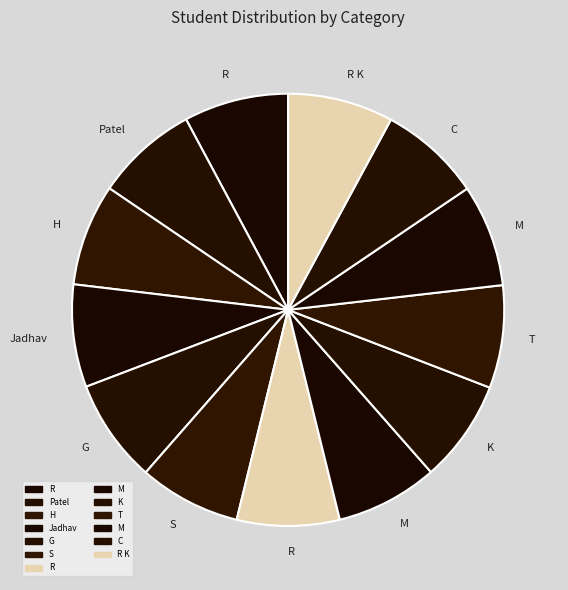

How many segments does this pie chart have?

13